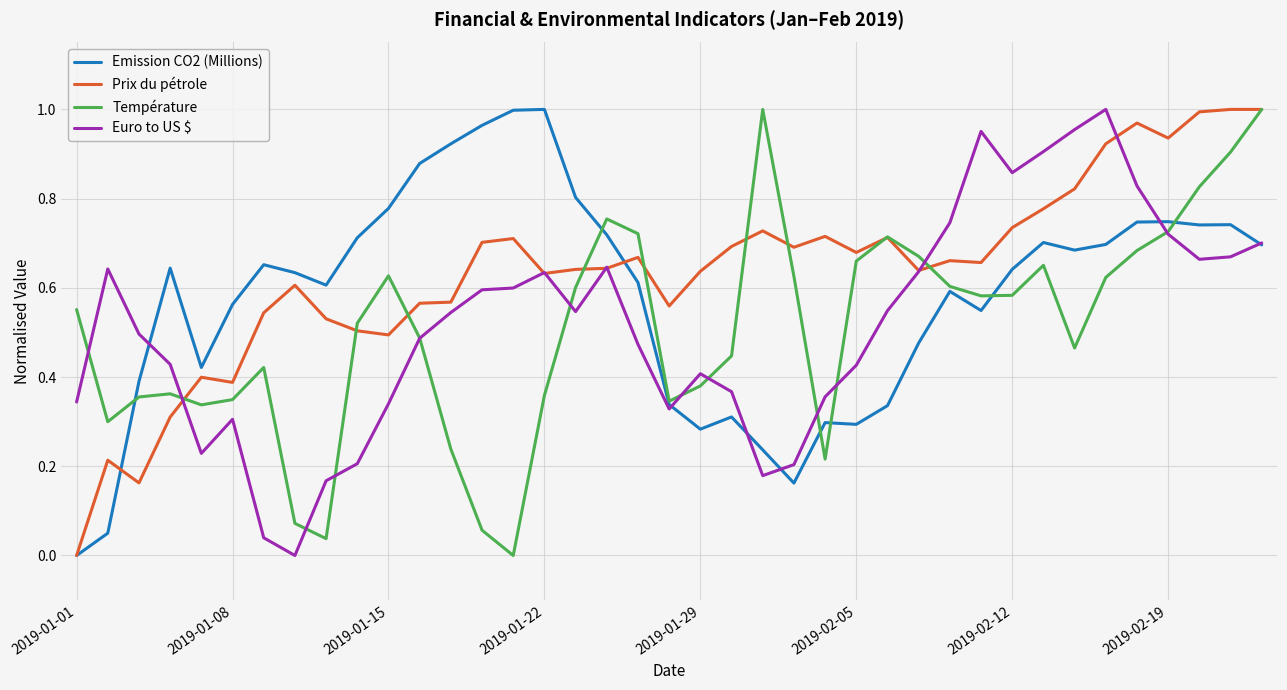

Which series has the largest total across all categories?

Prix du pétrole